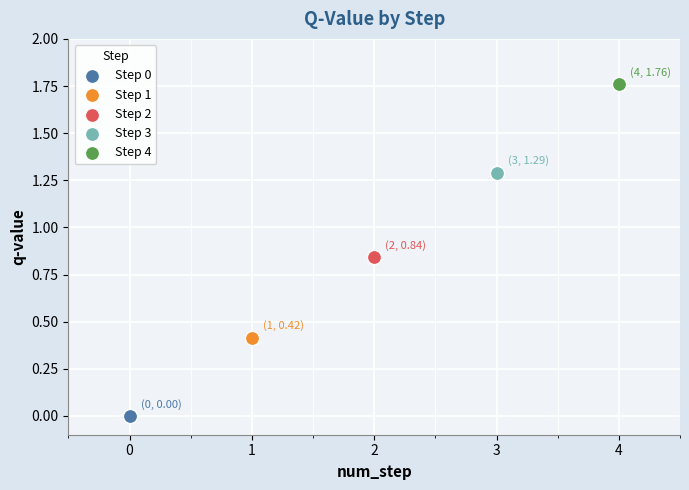

Which series reaches the minimum Y coordinate?

Step 0